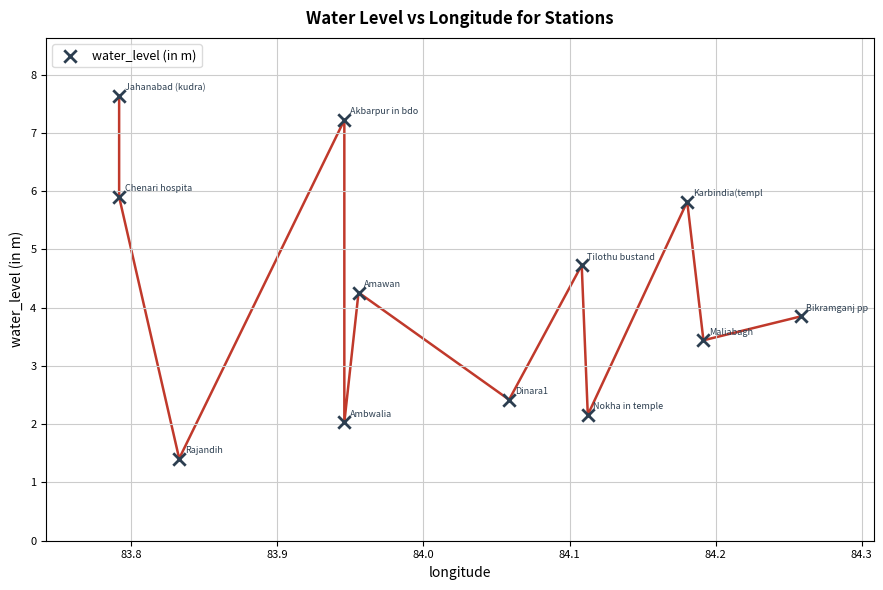

What is the average Y value?

4.2